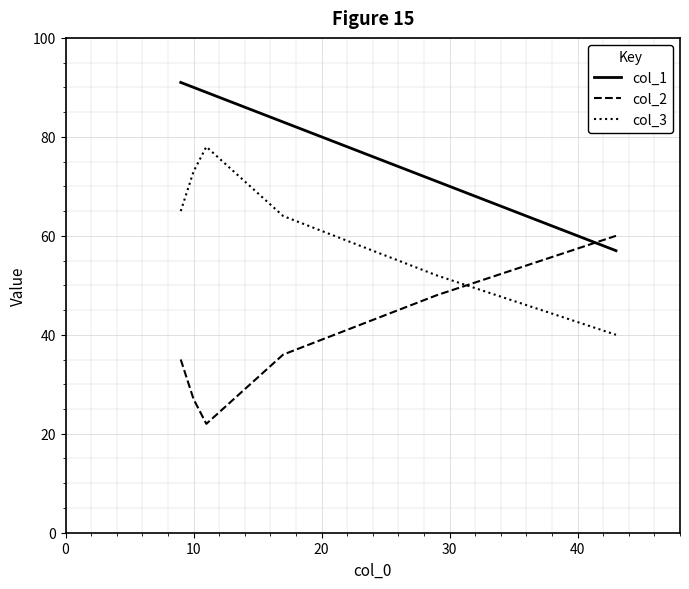

After their last crossing, which series has the higher values: col_2 or col_3?

col_2